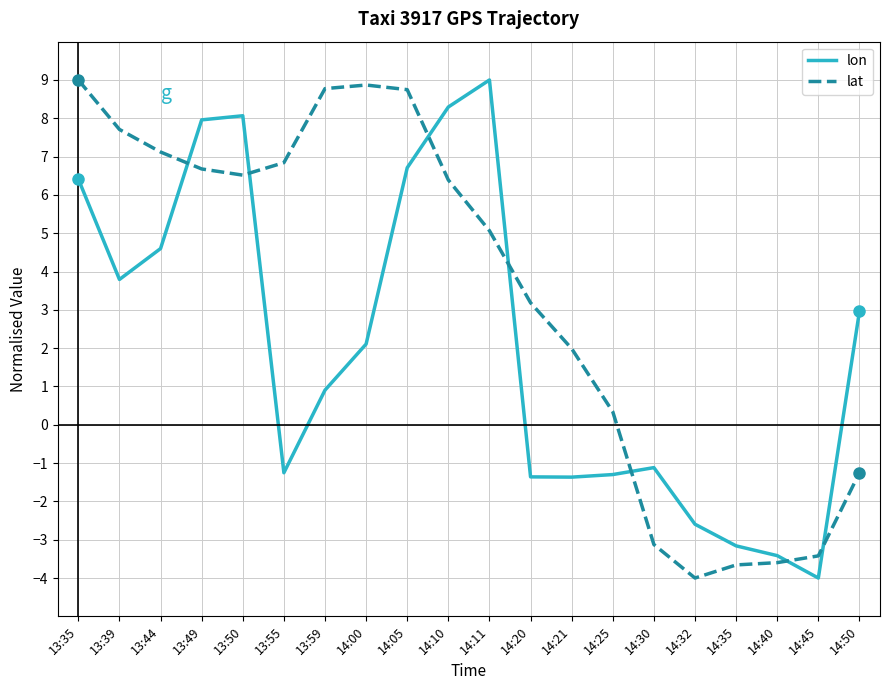

Is the value of lat at 13:49 greater than the value of lon at 13:49?

No